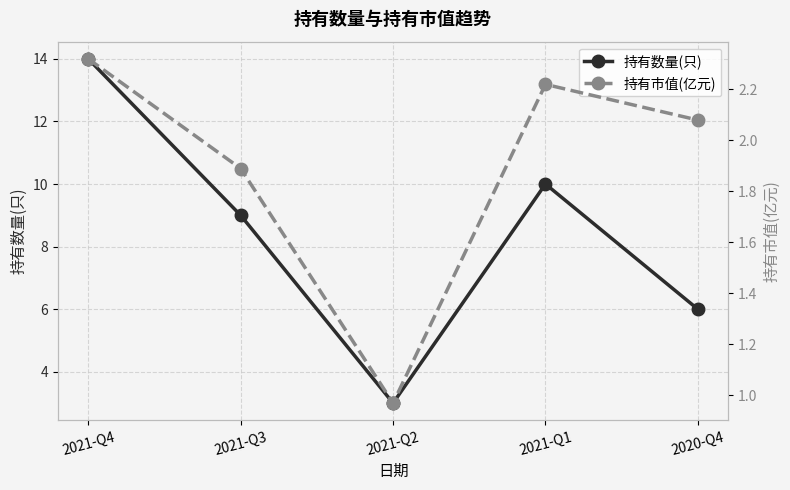

What is the sum of the 持有市值(亿元) values at 2021-Q2 and 2021-Q3?

2.9